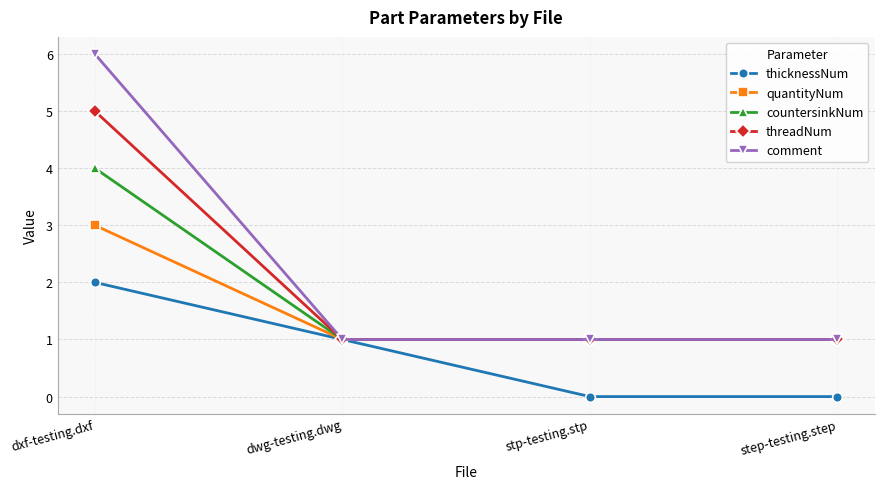

True or false: countersinkNum has more than 2 points higher than both neighbors.

False